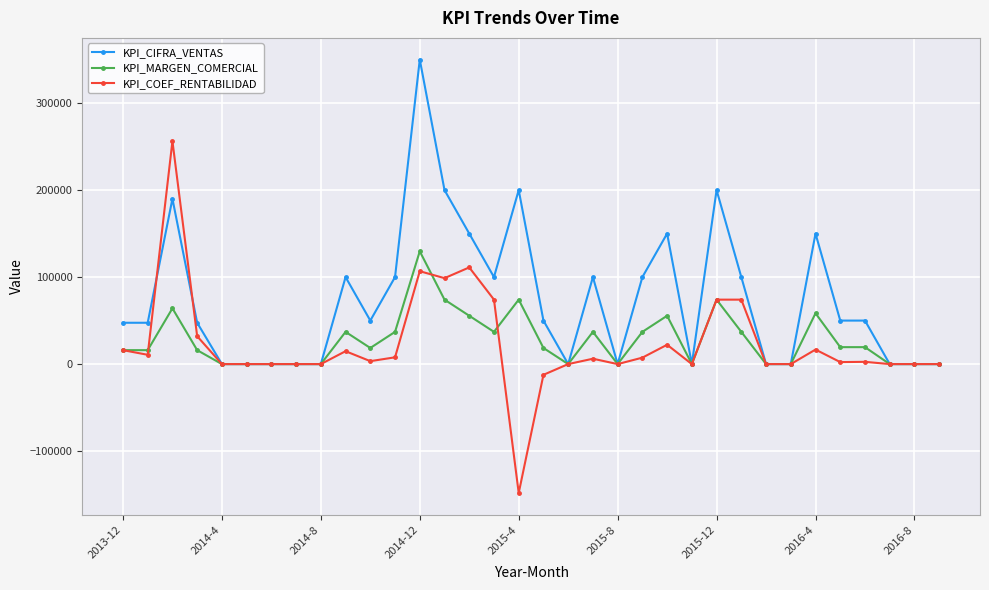

How many lines are shown in the chart?

3